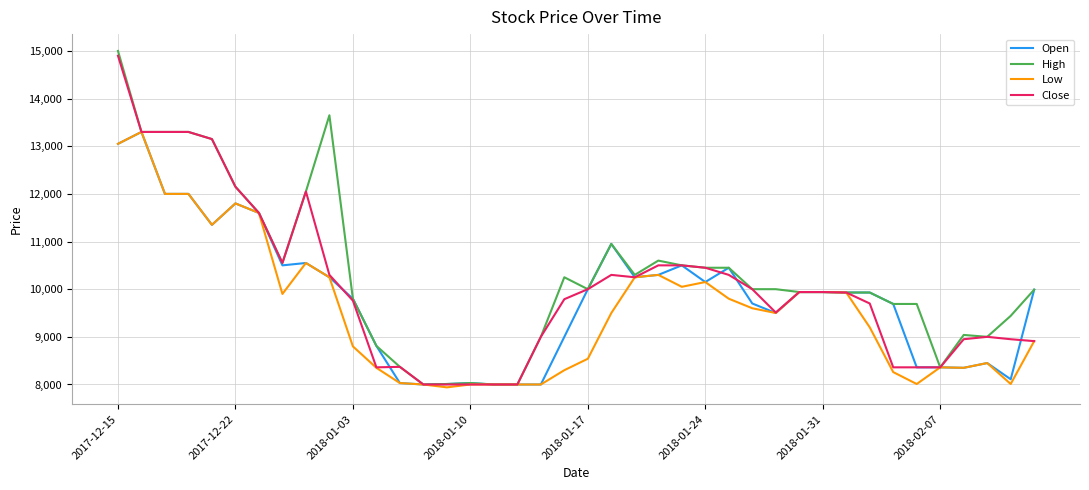

What is the maximum value for Low?

13300